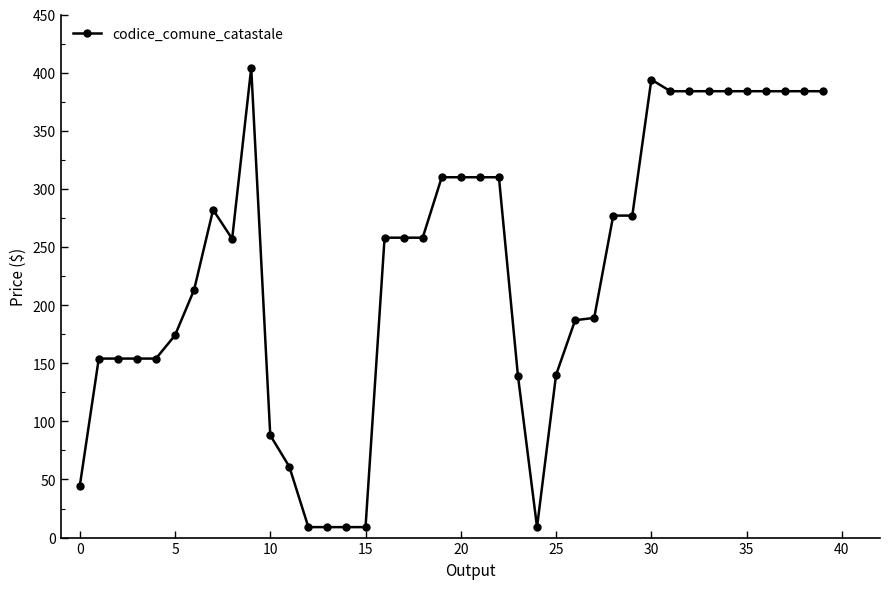

How many data points does each series have?

40